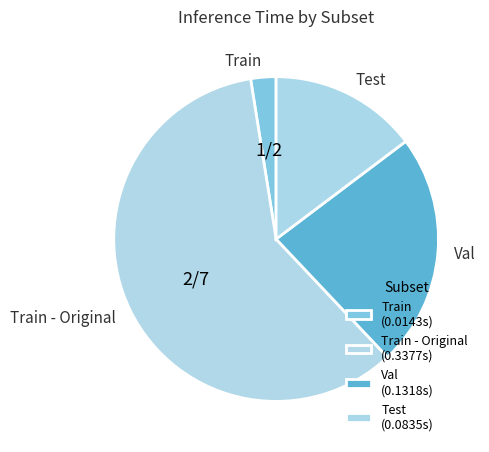

Does any single category account for the majority?

Yes